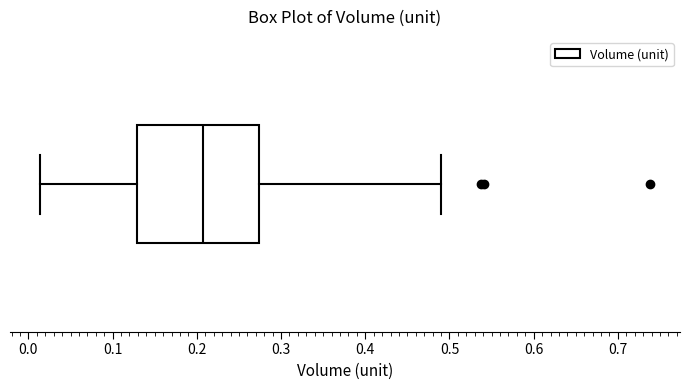

Where does the right whisker of the box end on the x-axis? The values are not printed on the chart, so give them approximately, as read against the axis.

0.49